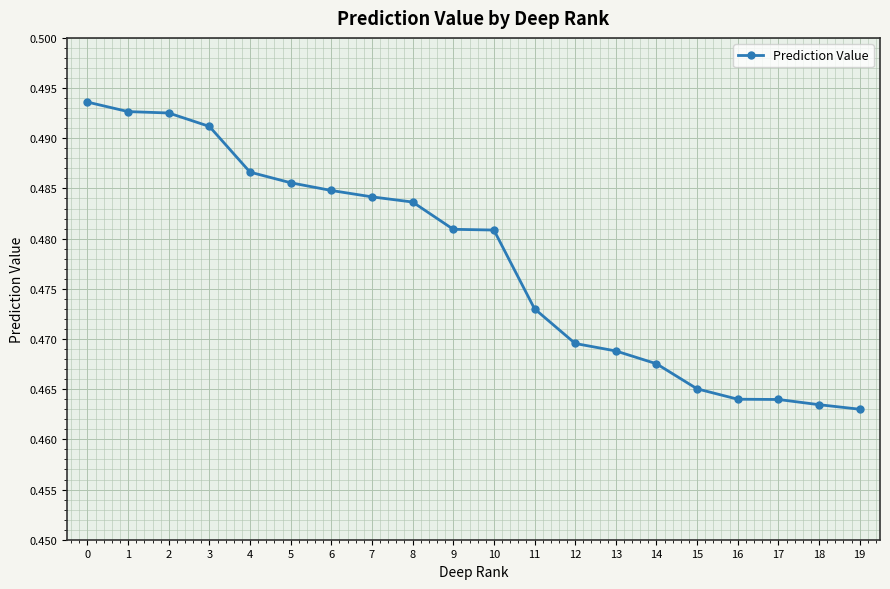

What is the sum of the values at 4 and 12?

1.0